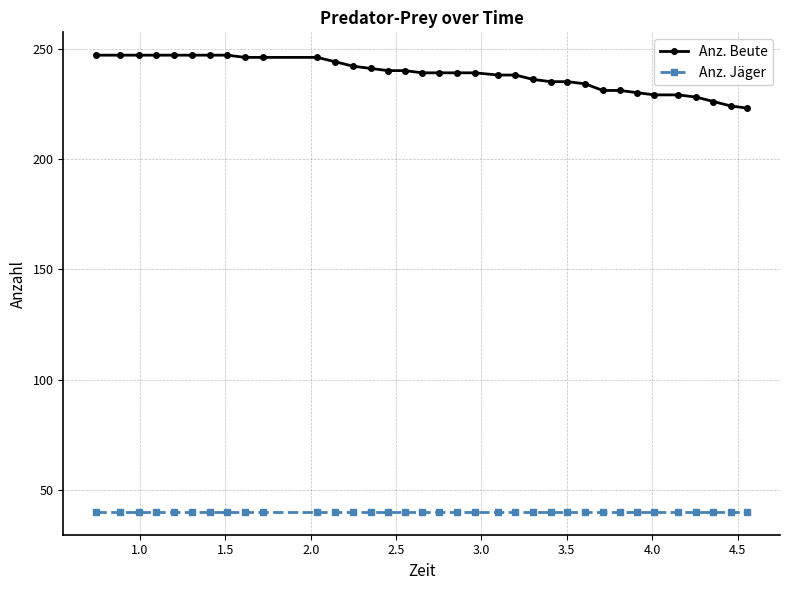

What is the smallest value displayed?

40